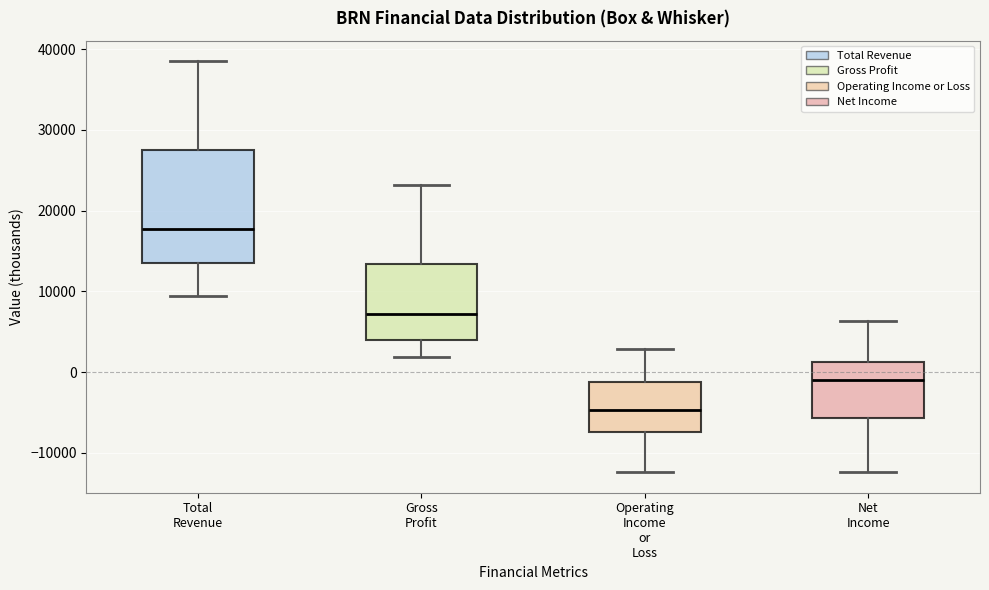

Reading left to right, read every box against the y-axis: the position of its median line, the range the box covers, and the ends of its whiskers. The values are not printed on the chart, so give them approximately, as read against the axis.

Total Revenue: median 18000, box 13000 to 27000, whiskers 9000 to 39000
Gross Profit: median 7000, box 4000 to 13000, whiskers 2000 to 23000
Operating Income or Loss: median -5000, box -7000 to -1000, whiskers -12000 to 3000
Net Income: median -1000, box -6000 to 1000, whiskers -12000 to 6000